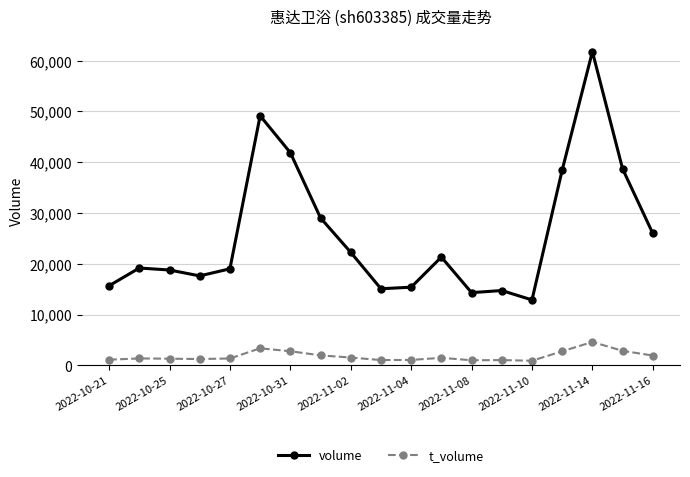

What is the value of the t_volume point at the 18th from the left?

2852